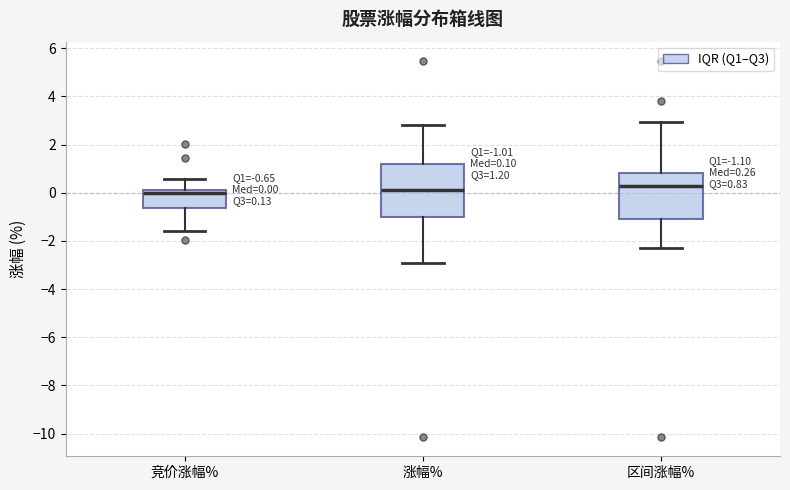

Comparing the boxes themselves (not the whiskers), which one is the tallest?

涨幅%